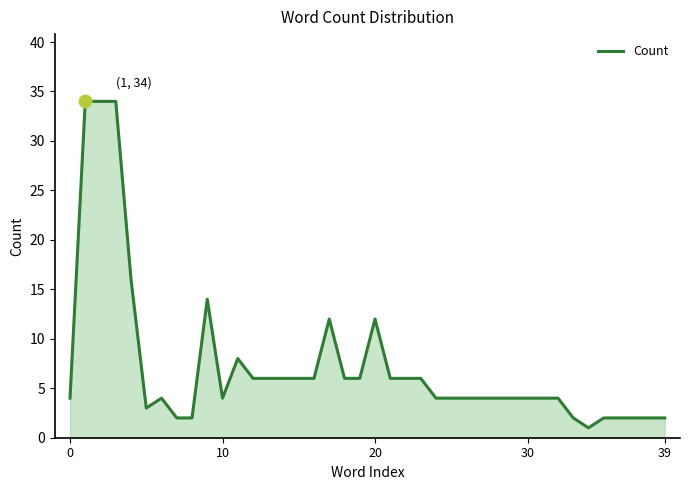

What is the maximum value shown in the chart?

34